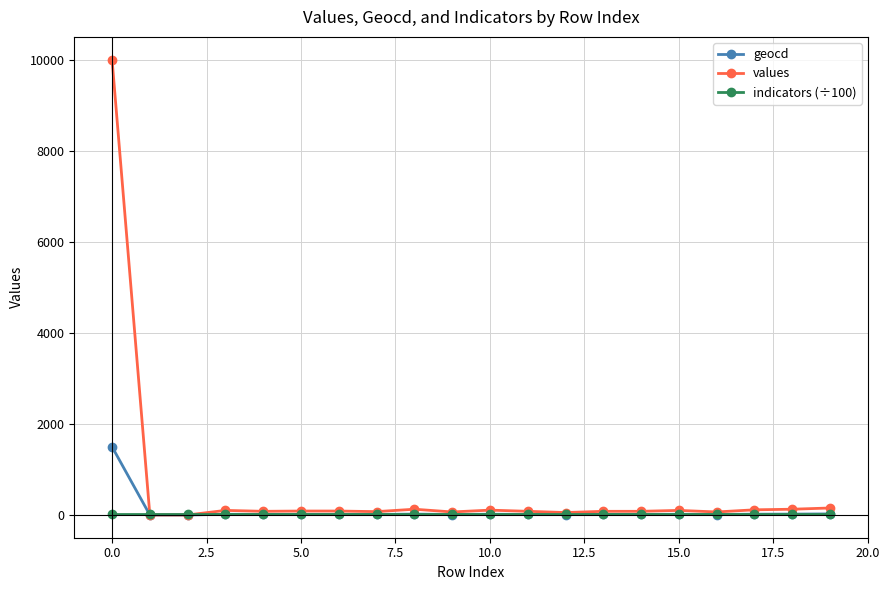

Does the chart display data point markers on the line(s)?

Yes